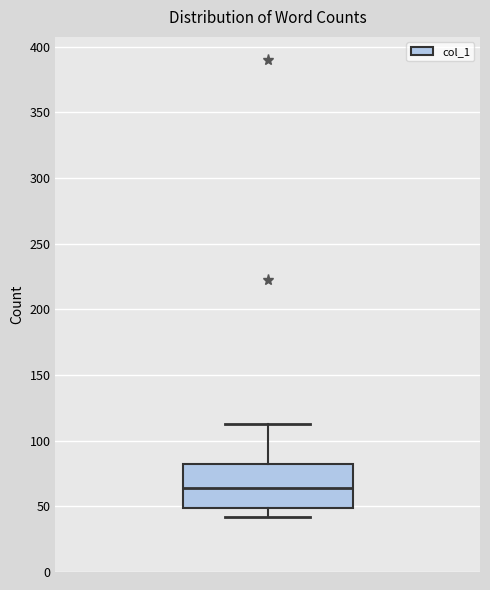

Where is the upper edge of the box on the y-axis? The values are not printed on the chart, so give them approximately, as read against the axis.

80